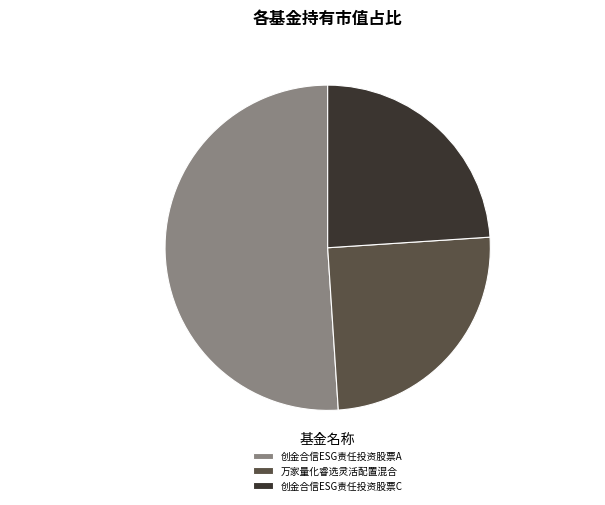

Is the sum of 创金合信ESG责任投资股票A and 万家量化睿选灵活配置混合 greater than half?

Yes